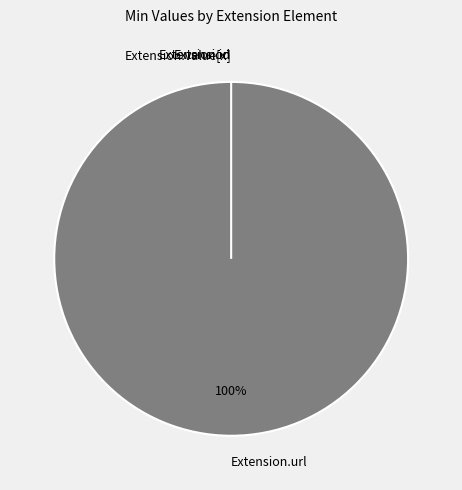

How many slices are in this pie chart?

4